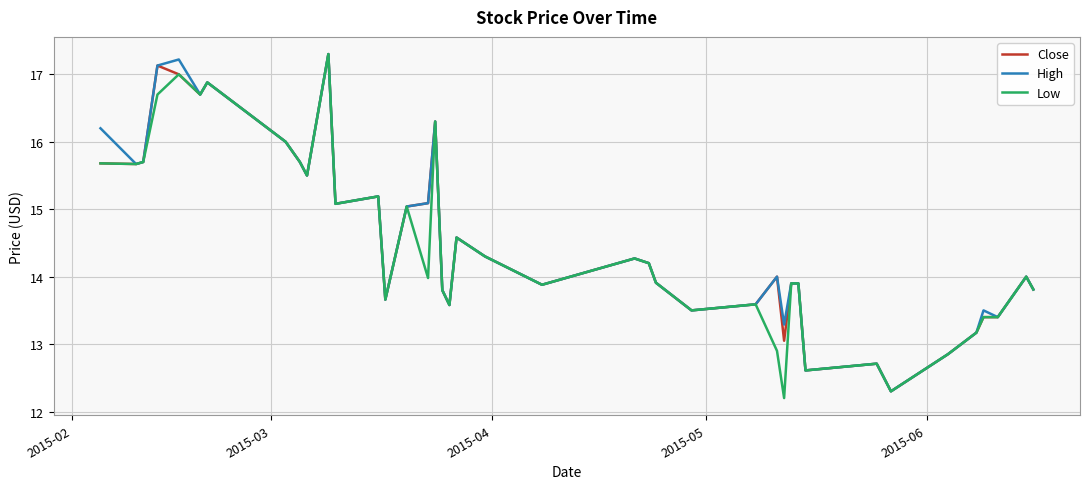

What is the greatest value displayed?

17.3